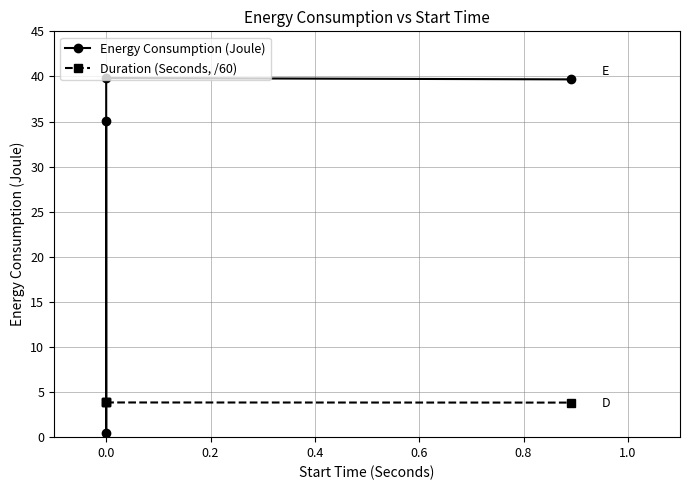

Is the value of Energy Consumption (Joule) at 0.0 greater than the value of Duration (Seconds, /60) at 0.0?

Yes